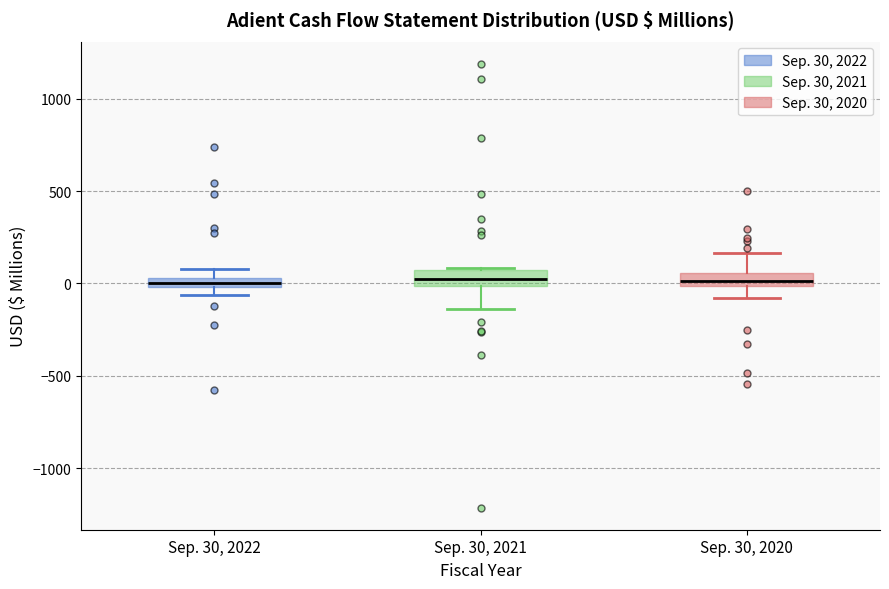

Where is the upper edge of the box for Sep. 30, 2022 on the y-axis? The values are not printed on the chart, so give them approximately, as read against the axis.

50